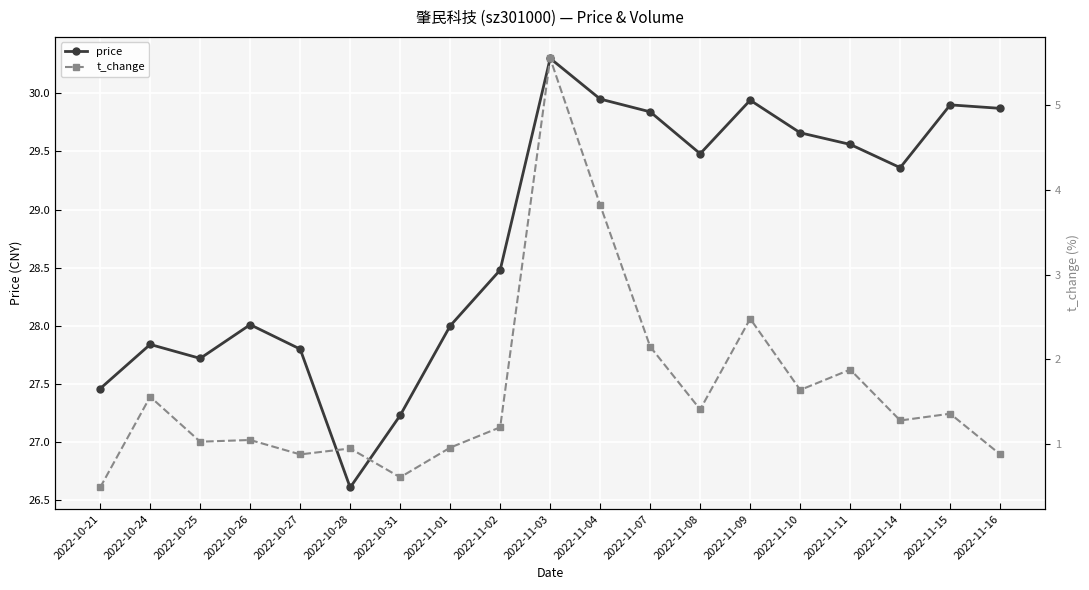

What position from the right is 2022-10-26?

16